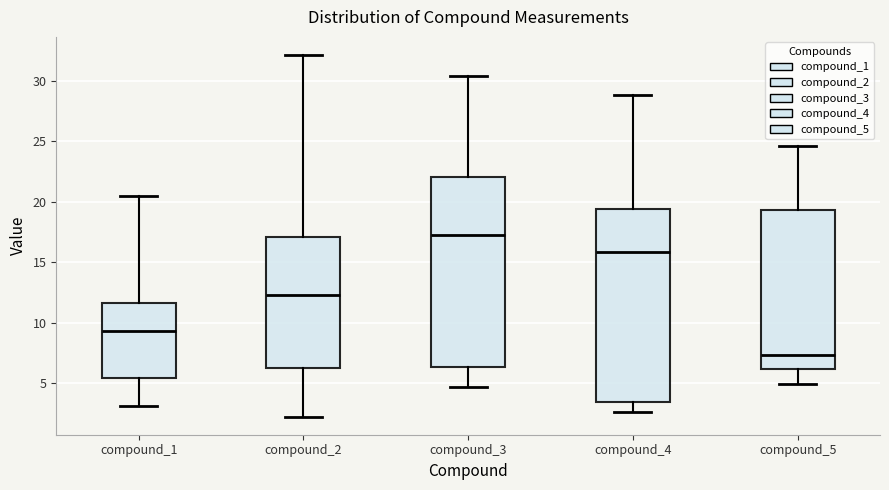

Which box has the highest median line?

compound_3